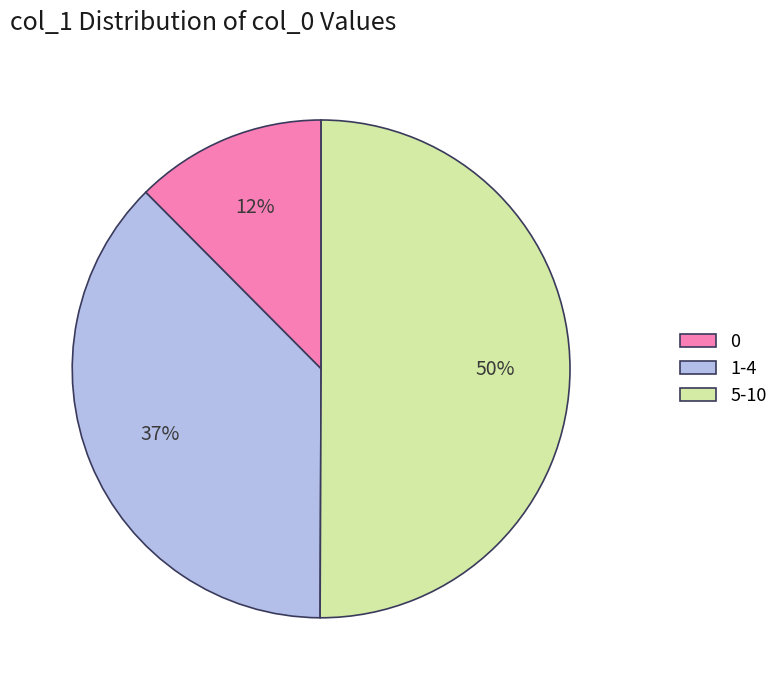

What percentage is the 0 slice, to the nearest percent?

12%